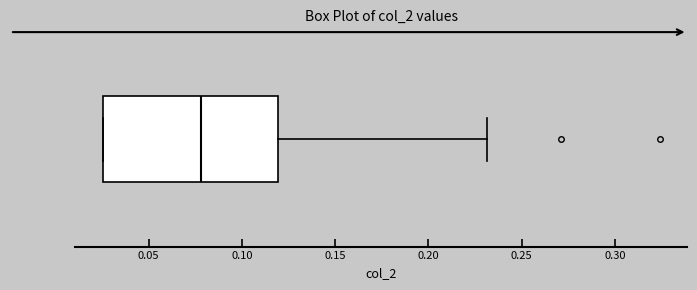

Read this box plot against the x-axis: the position of the median line, the range covered by the box, and the ends of both whiskers. The values are not printed on the chart, so give them approximately, as read against the axis.

median 0.080, box 0.025 to 0.120, whiskers 0.025 to 0.230